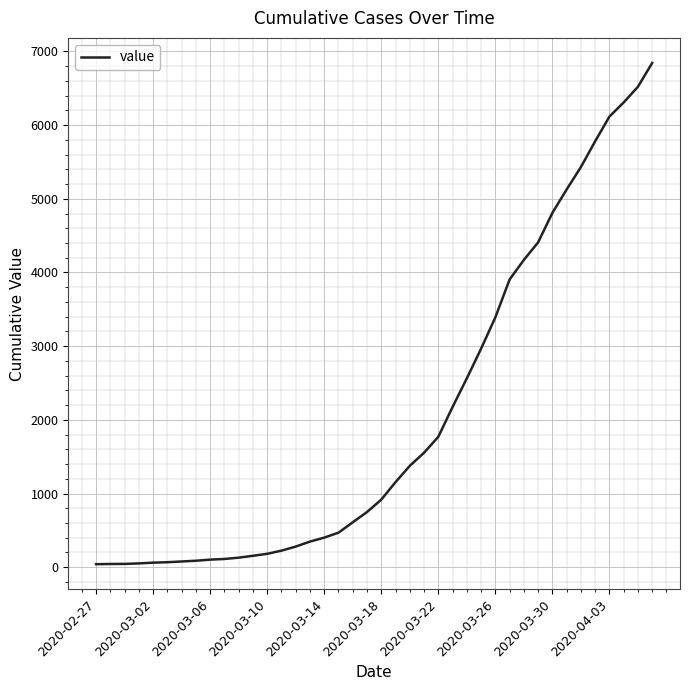

What is the greatest value displayed?

6844